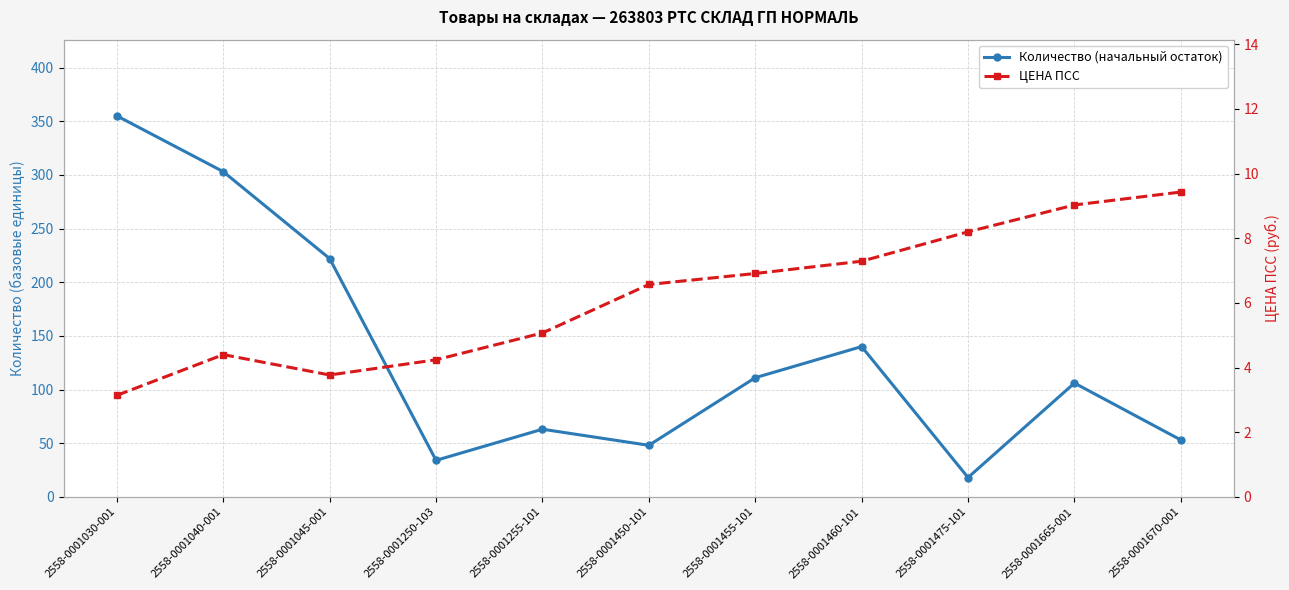

The value of ЦЕНА ПСС at 2558-0001665-001 is 9.0. True or false?

True